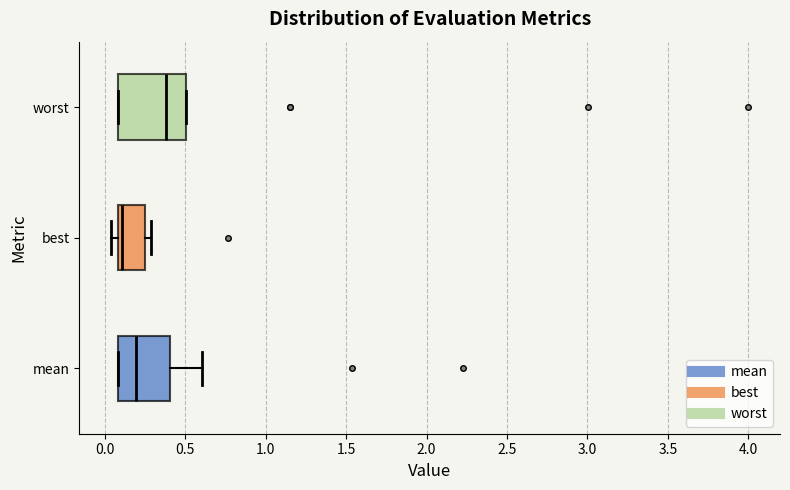

Which box's median line is the furthest to the left?

best